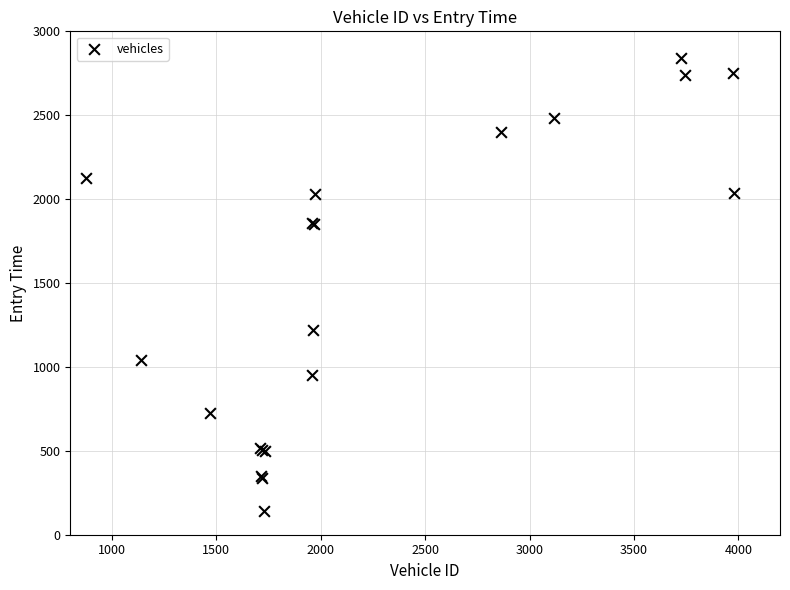

What Y value in the scatter plot is closest to 1491?

1221.3